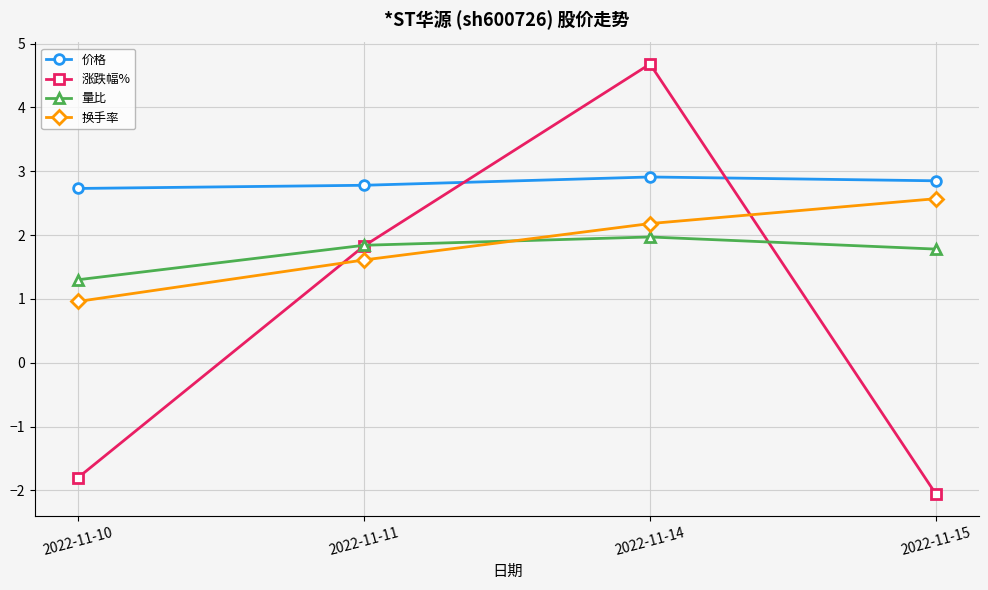

At which category does 量比 reach its first local peak?

2022-11-14